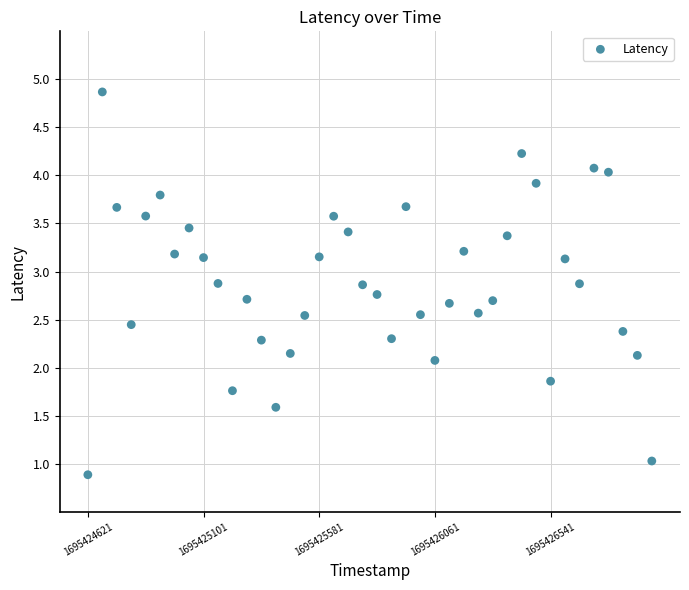

What is the range of Y values (max minus min)?

4.0